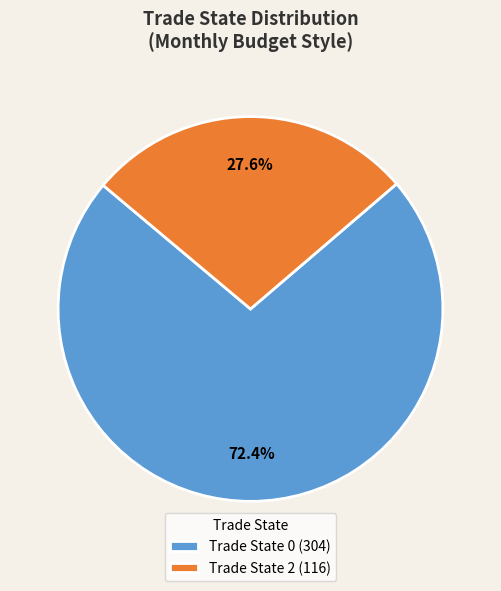

Count the number of slices in the pie.

2